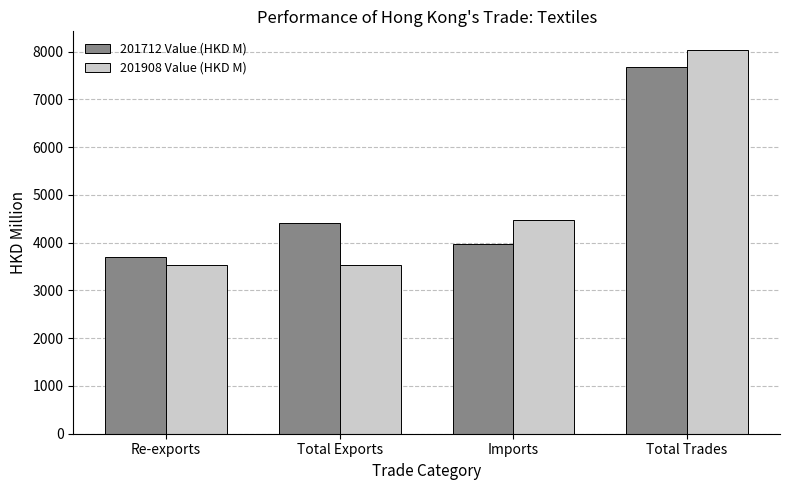

List the labels in order of 201712 Value (HKD M) value, largest first.

Total Trades, Total Exports, Imports, Re-exports